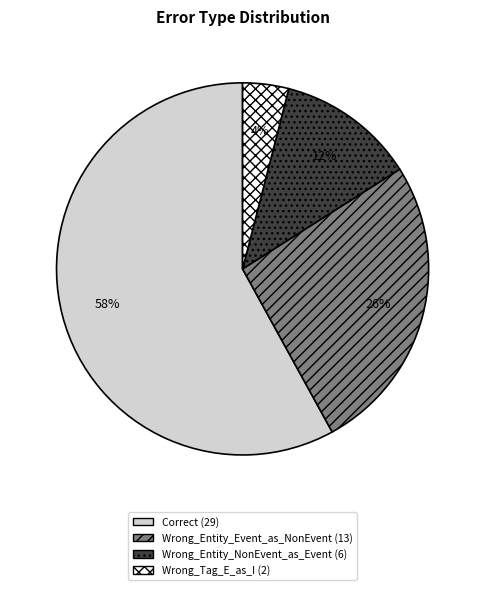

To the nearest percent, what portion does Correct represent?

58%